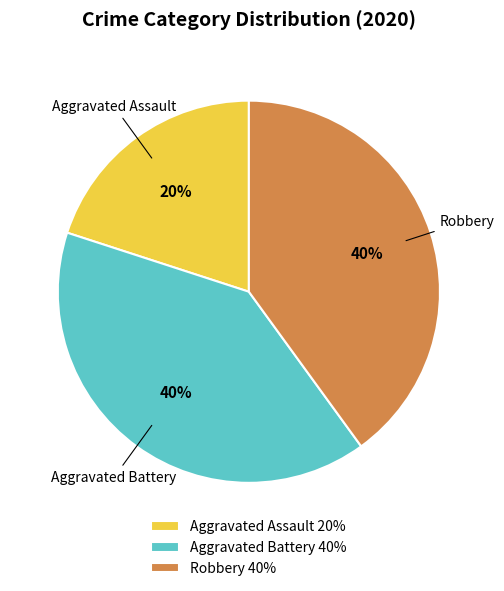

Is there any slice that represents more than half of the pie?

No